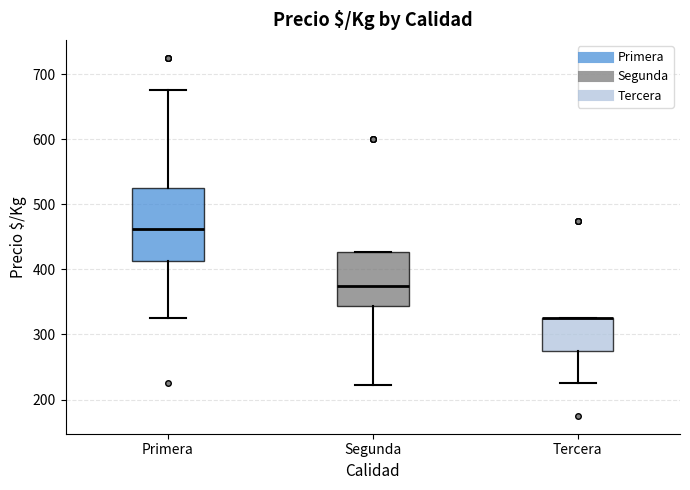

Reading left to right, read every box against the y-axis: the position of its median line, the range the box covers, and the ends of its whiskers. The values are not printed on the chart, so give them approximately, as read against the axis.

Primera: median 460, box 410 to 530, whiskers 330 to 680
Segunda: median 380, box 340 to 430, whiskers 220 to 430
Tercera: median 330 (drawn on the box's upper edge), box 280 to 330, whiskers 230 to 330